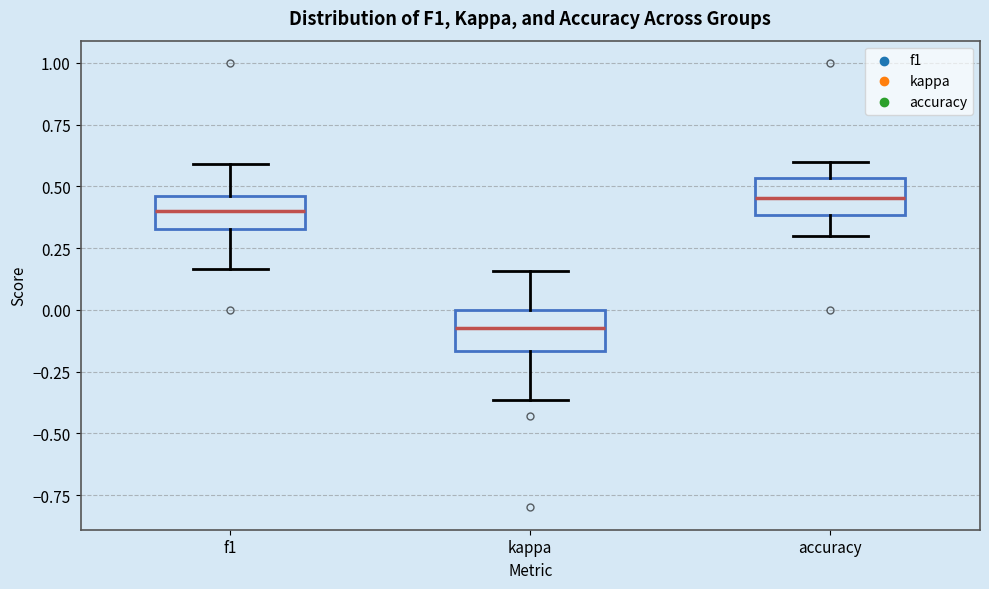

Which box has the lowest median line?

kappa